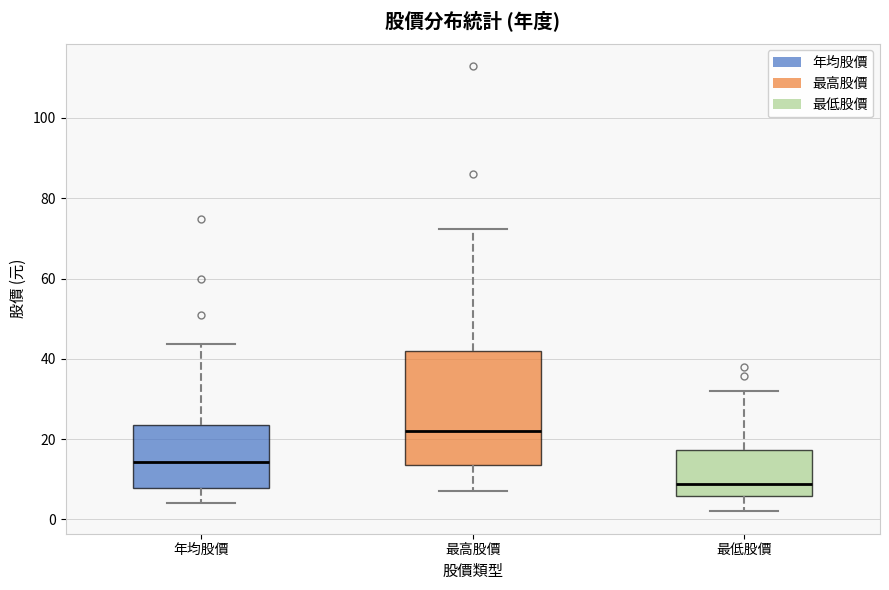

Reading left to right, read every box against the y-axis: the position of its median line, the range the box covers, and the ends of its whiskers. The values are not printed on the chart, so give them approximately, as read against the axis.

年均股價: median 14, box 8 to 24, whiskers 4 to 44
最高股價: median 22, box 14 to 42, whiskers 8 to 72
最低股價: median 8, box 6 to 18, whiskers 2 to 32